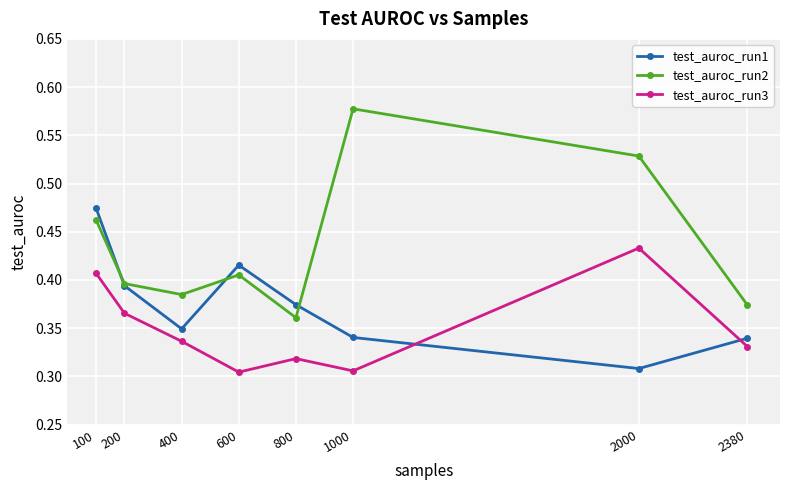

At 1000, list the series in order from largest to smallest.

test_auroc_run2, test_auroc_run1, test_auroc_run3